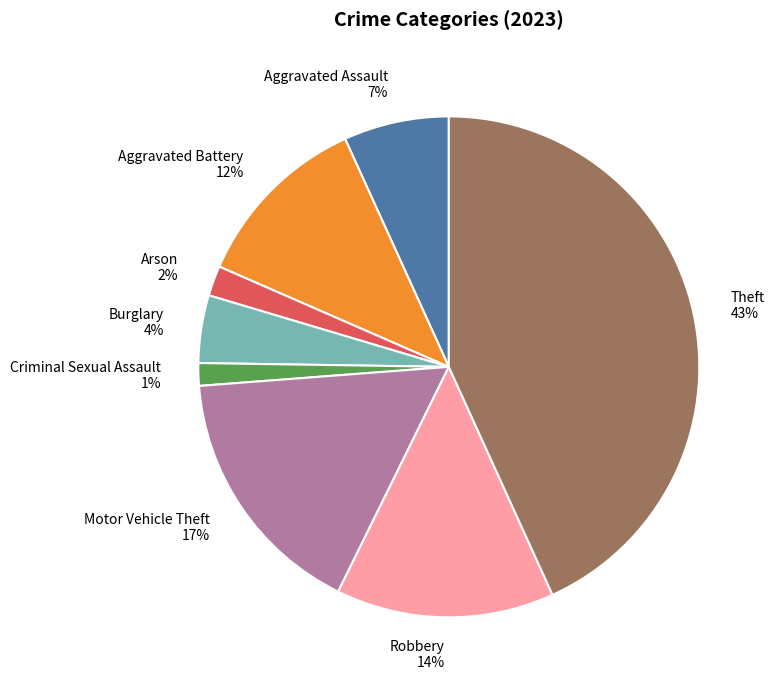

To the nearest percent, what portion does Burglary represent?

4%